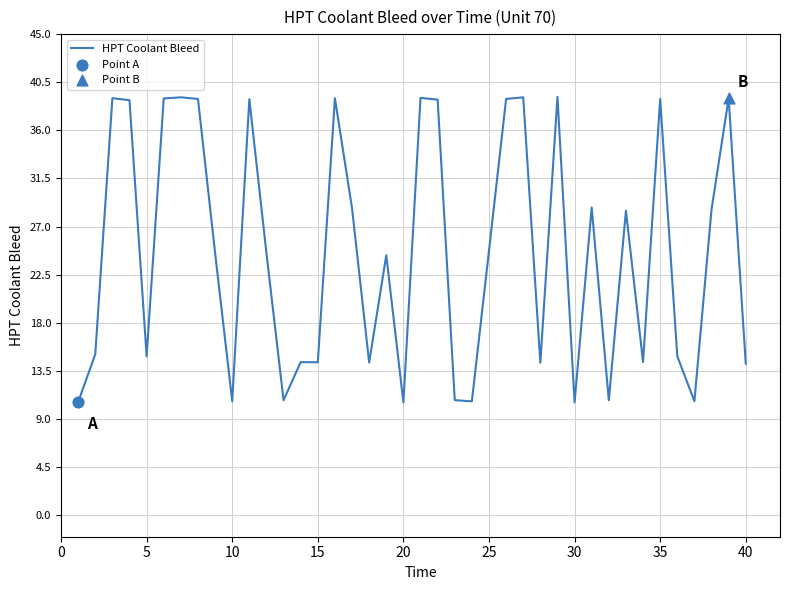

What is the difference between the maximum and minimum values?

28.6